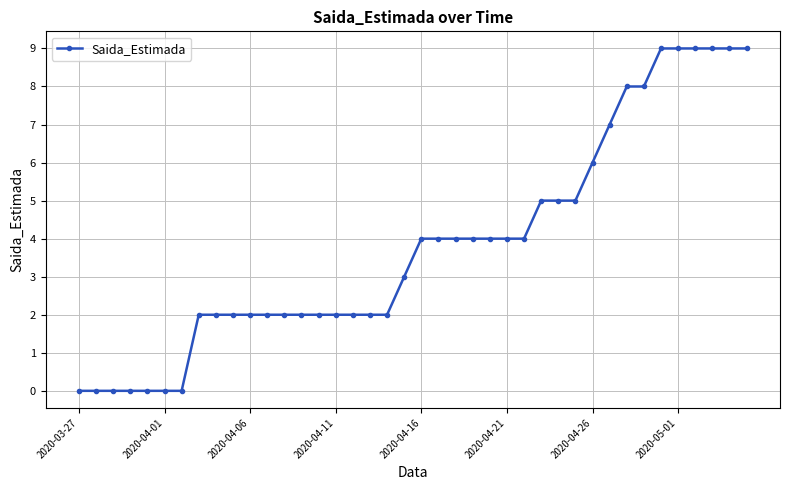

Count the number of categories in the chart.

40